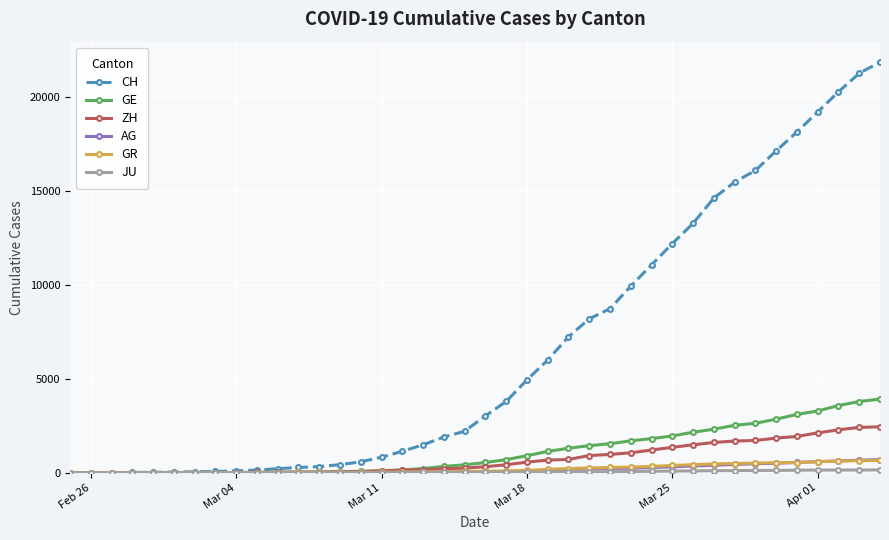

What is the highest value of the AG series?

702